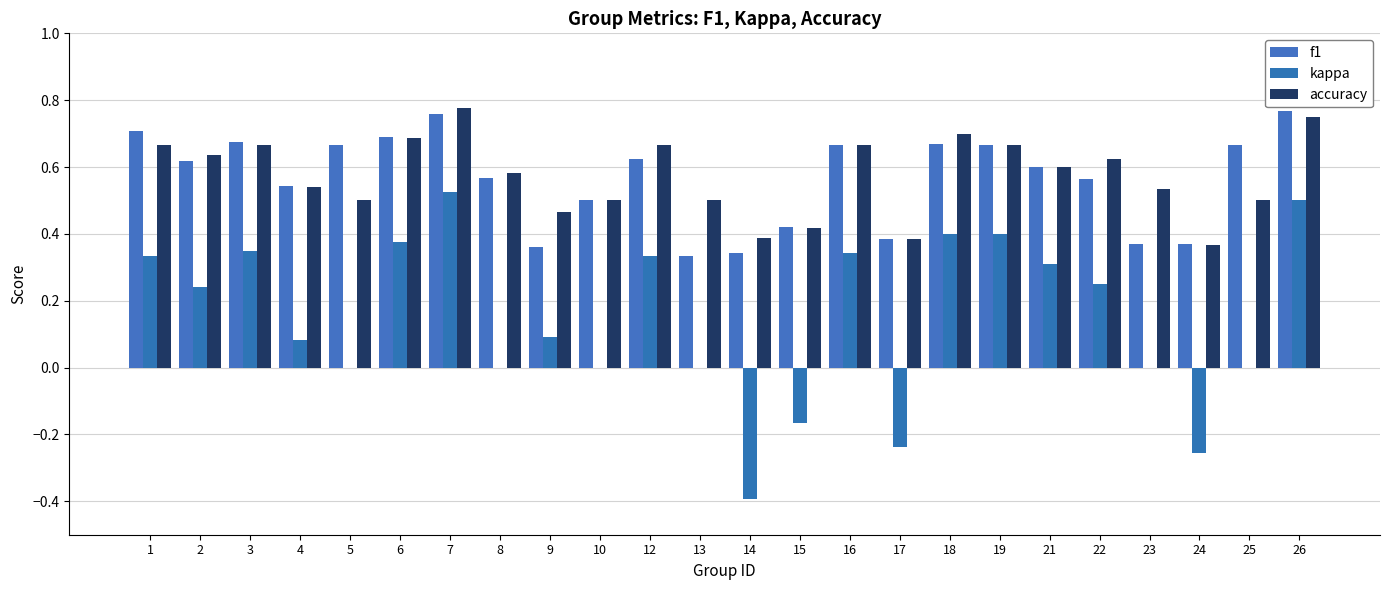

What is the lowest value of the kappa series?

-0.4